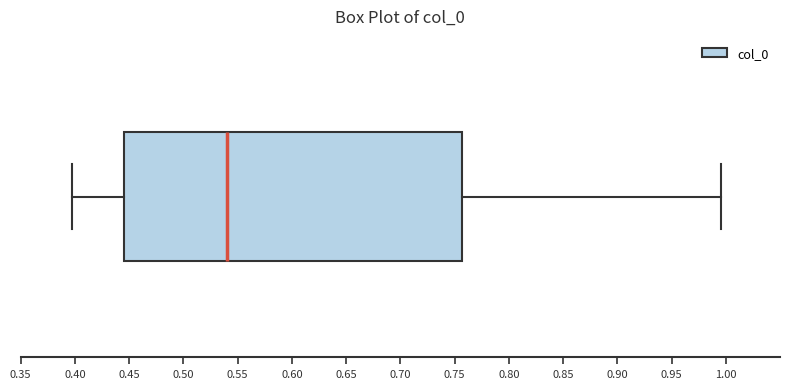

Where is the right edge of the box on the x-axis? The values are not printed on the chart, so give them approximately, as read against the axis.

0.755